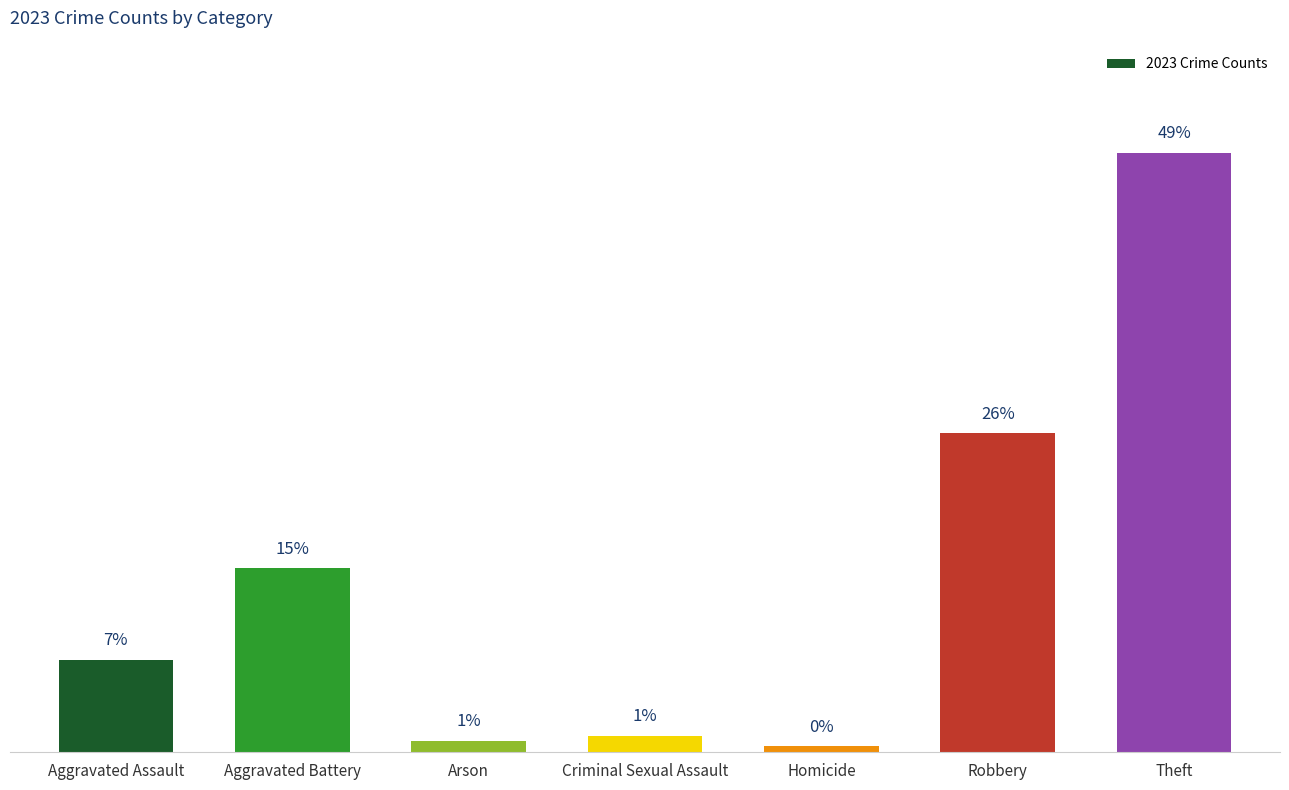

What is the label of the 1st bar from the right?

Theft